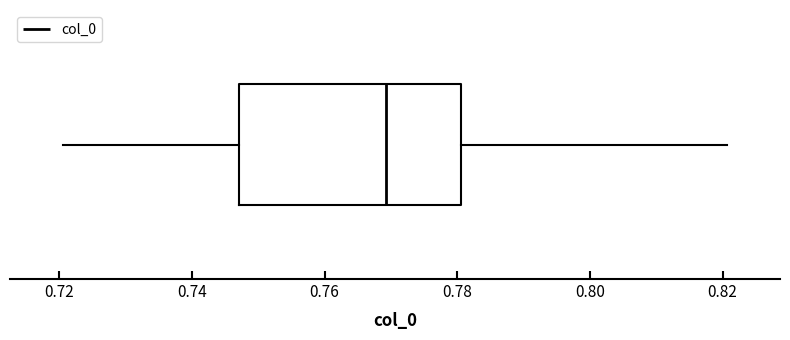

Read this box plot against the x-axis: the position of the median line, the range covered by the box, and the ends of both whiskers. The values are not printed on the chart, so give them approximately, as read against the axis.

median 0.770, box 0.748 to 0.780, whiskers 0.720 to 0.820